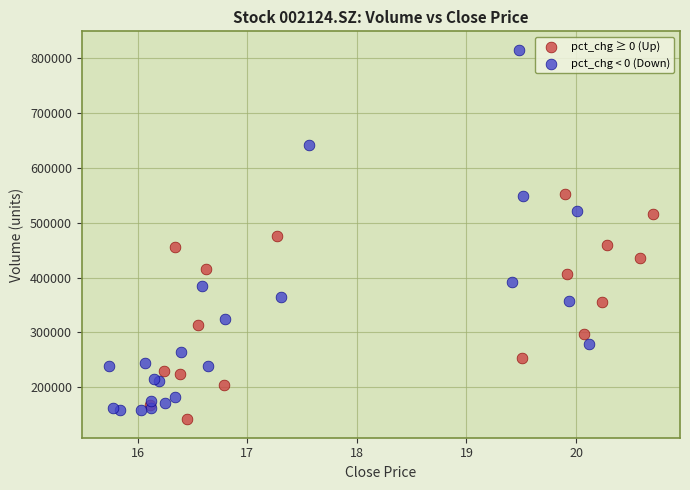

Which series has the largest Y range (max minus min)?

pct_chg < 0 (Down)